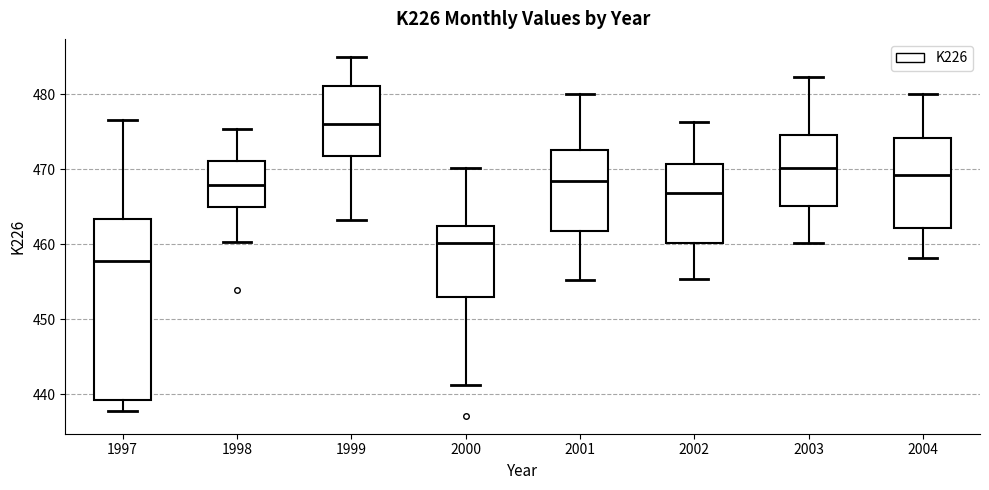

Reading left to right, read every box against the y-axis: the position of its median line, the range the box covers, and the ends of its whiskers. The values are not printed on the chart, so give them approximately, as read against the axis.

1997: median 458, box 439 to 463, whiskers 438 to 477
1998: median 468, box 465 to 471, whiskers 460 to 475
1999: median 476, box 472 to 481, whiskers 463 to 485
2000: median 460, box 453 to 462, whiskers 441 to 470
2001: median 468, box 462 to 473, whiskers 455 to 480
2002: median 467, box 460 to 471, whiskers 455 to 476
2003: median 470, box 465 to 475, whiskers 460 to 482
2004: median 469, box 462 to 474, whiskers 458 to 480